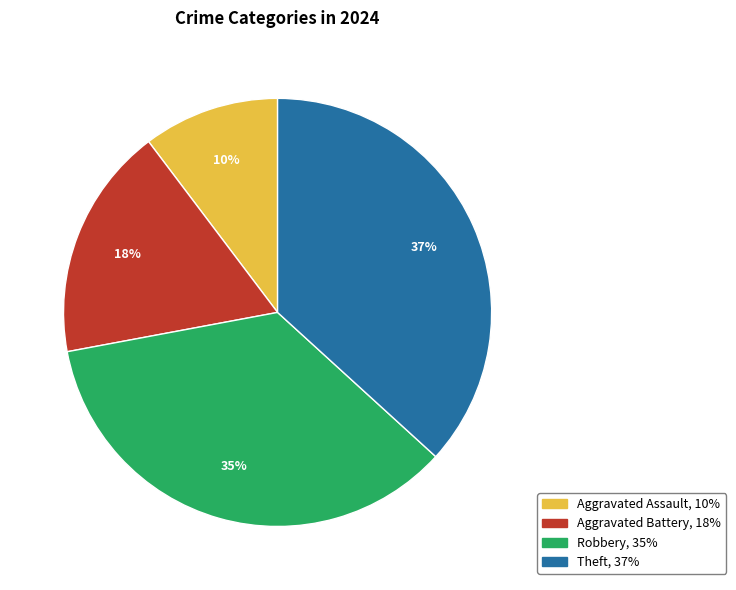

How many slices are in this pie chart?

4